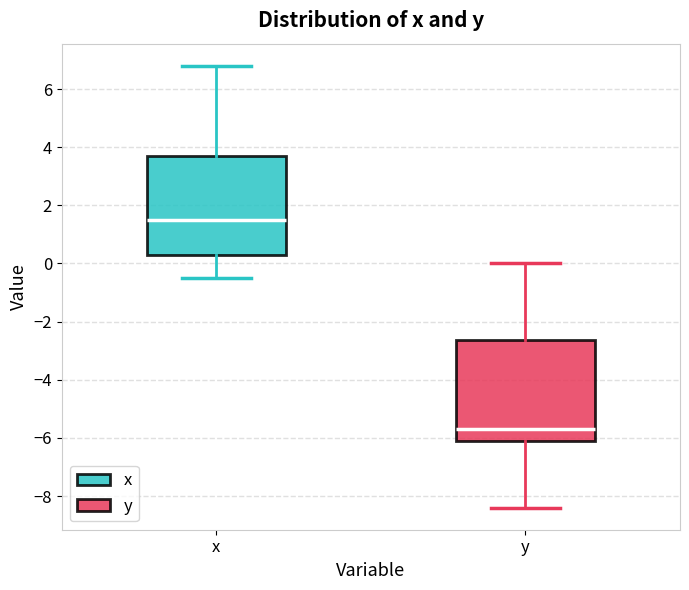

Which box has the lowest median line?

y